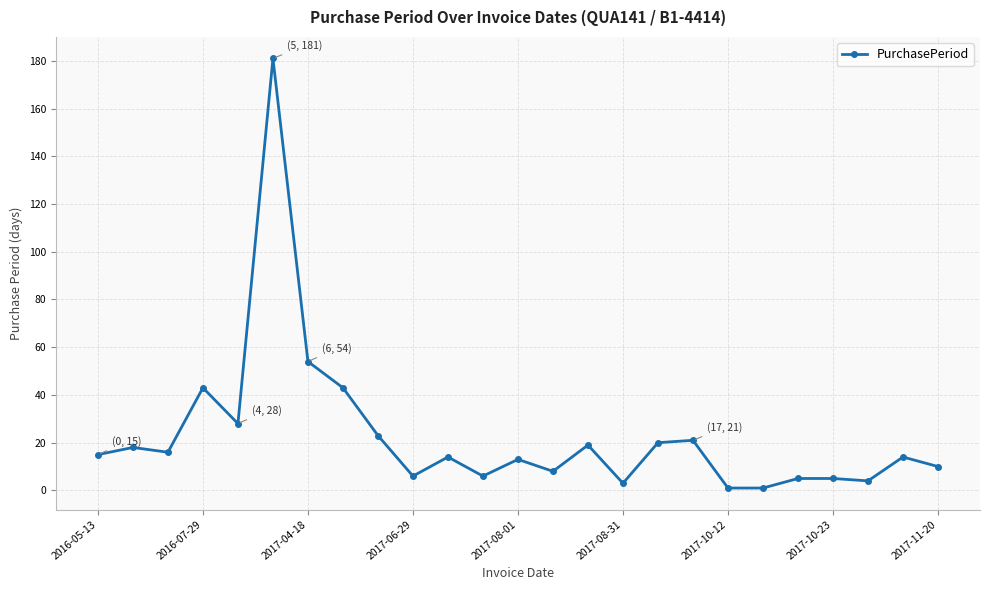

True or false: there are more than 1 points higher than both neighbors.

True